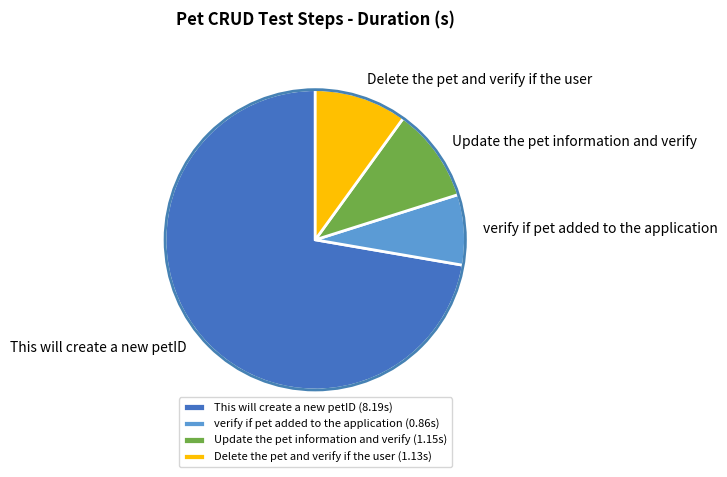

Combined, do This will create a new petID and verify if pet added to the application account for over 50%?

Yes